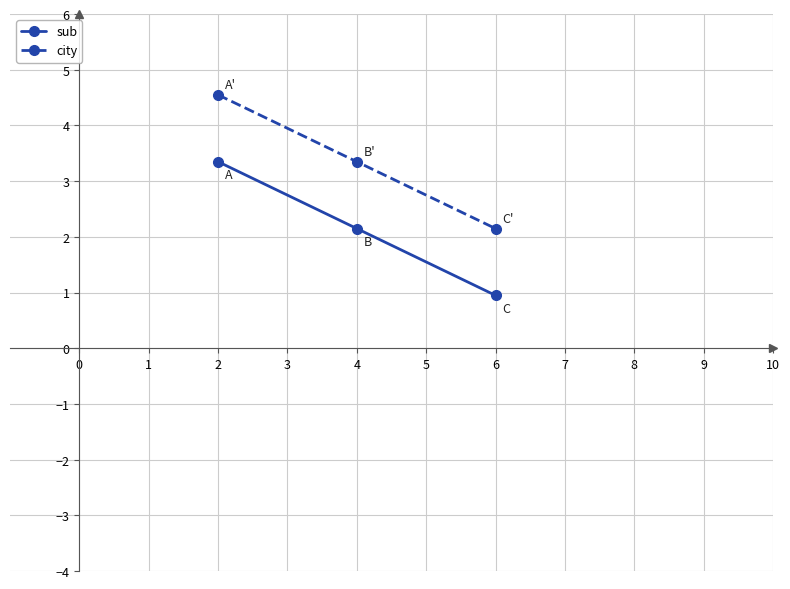

What is the sum of all city values?

10.0